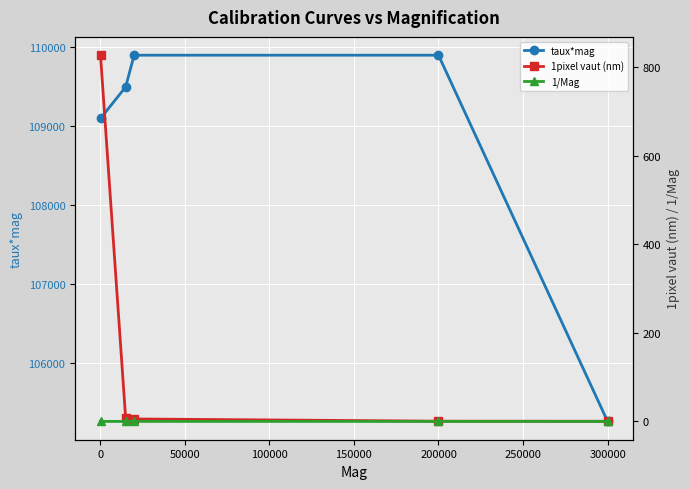

How many data points in taux*mag are less than 109489?

2